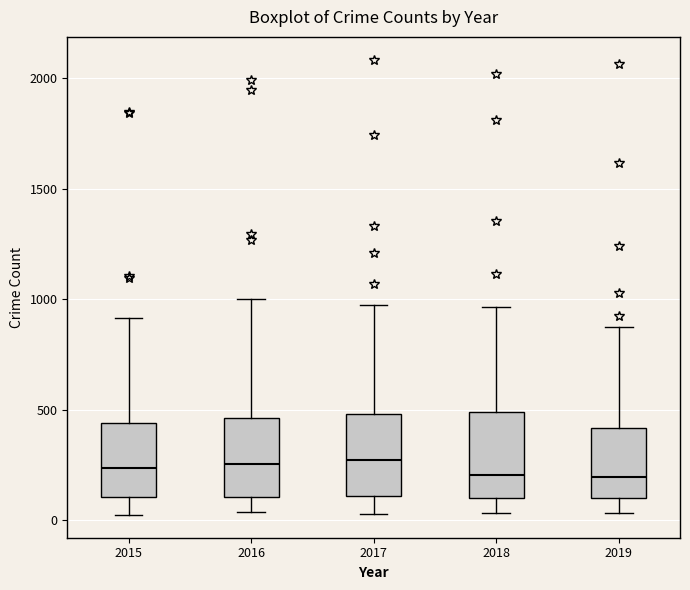

Reading left to right, read every box against the y-axis: the position of its median line, the range the box covers, and the ends of its whiskers. The values are not printed on the chart, so give them approximately, as read against the axis.

2015: median 250, box 100 to 450, whiskers 0 to 900
2016: median 250, box 100 to 450, whiskers 50 to 1000
2017: median 250, box 100 to 500, whiskers 50 to 1000
2018: median 200, box 100 to 500, whiskers 50 to 950
2019: median 200, box 100 to 400, whiskers 50 to 850